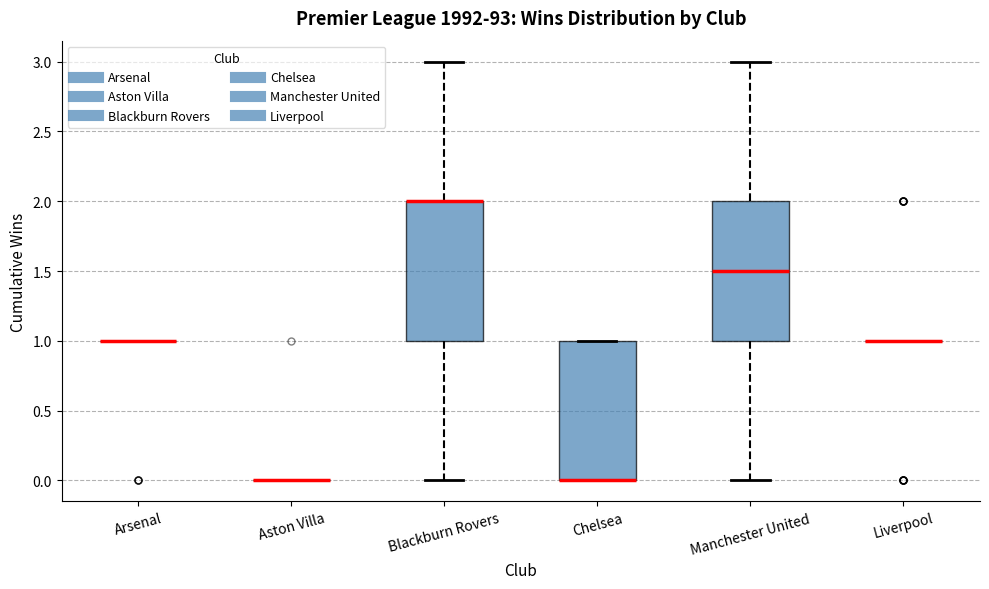

Reading left to right, read every box against the y-axis: the position of its median line, the range the box covers, and the ends of its whiskers. The values are not printed on the chart, so give them approximately, as read against the axis.

Arsenal: box collapsed to a line at 1.0, whiskers 1.0 to 1.0
Aston Villa: box collapsed to a line at 0.0, whiskers 0.0 to 0.0
Blackburn Rovers: median 2.0 (drawn on the box's upper edge), box 1.0 to 2.0, whiskers 0.0 to 3.0
Chelsea: median 0.0 (drawn on the box's lower edge), box 0.0 to 1.0, whiskers 0.0 to 1.0
Manchester United: median 1.5, box 1.0 to 2.0, whiskers 0.0 to 3.0
Liverpool: box collapsed to a line at 1.0, whiskers 1.0 to 1.0